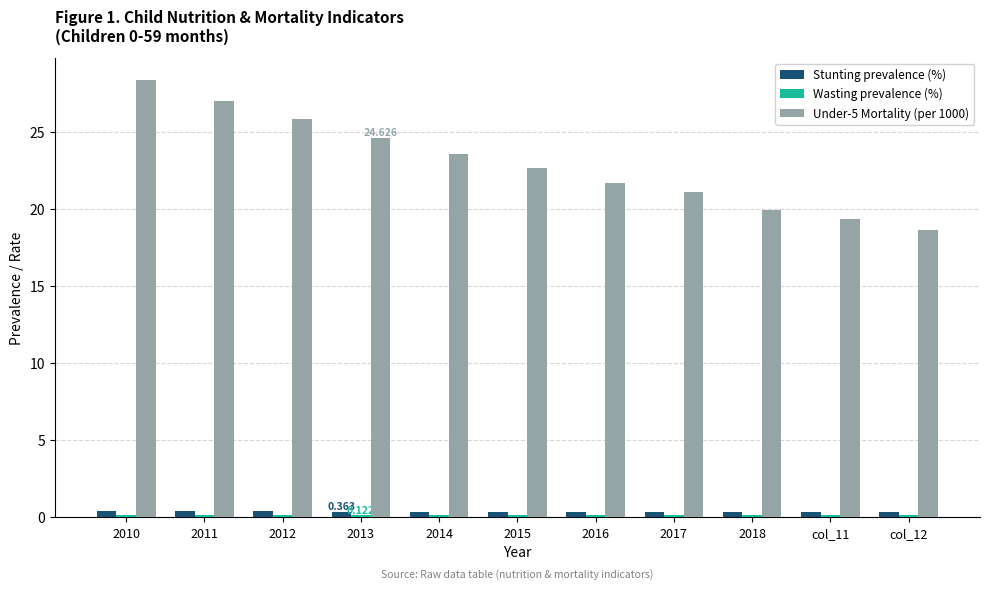

Count the number of categories in the chart.

11